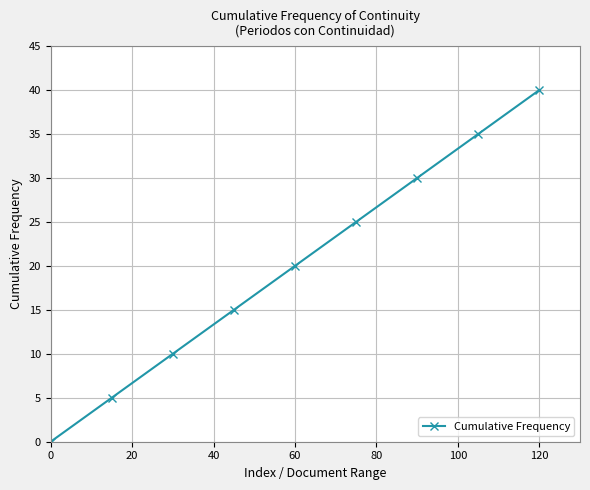

How many data points are less than 20?

4